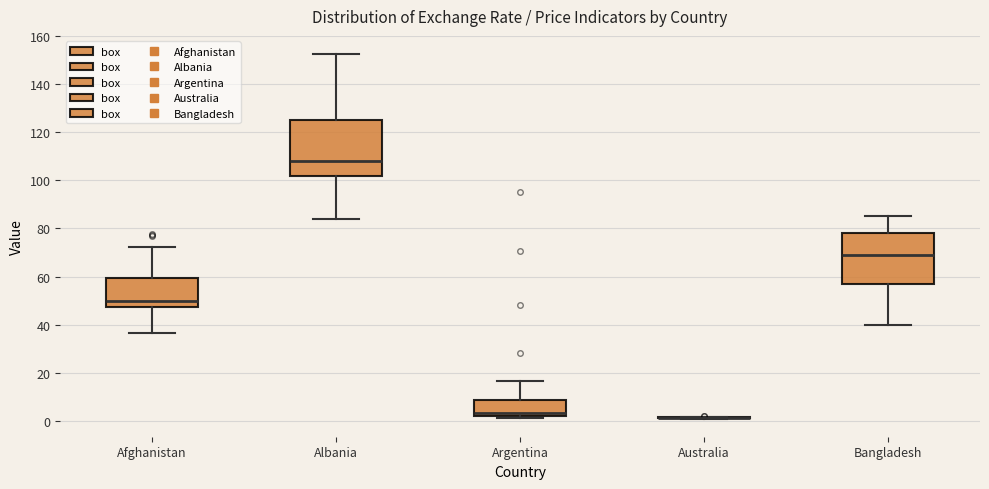

Reading left to right, transcribe this box plot: for each box, give where its median line is, the range the box spans, and where its two whiskers end, as read against the y-axis. The values are not printed on the chart, so give them approximately, as read against the axis.

Afghanistan: median 50, box 48 to 60, whiskers 36 to 72
Albania: median 108, box 102 to 126, whiskers 84 to 152
Argentina: median 4, box 2 to 8, whiskers 0 to 16
Australia: box collapsed to a line at 2, whiskers 0 to 2
Bangladesh: median 68, box 56 to 78, whiskers 40 to 86